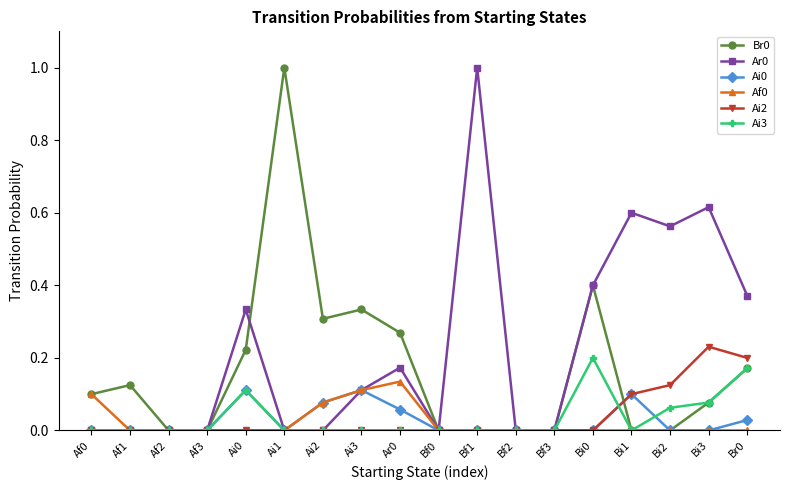

True or false: Ai2 has more than 0 interior local peaks.

True